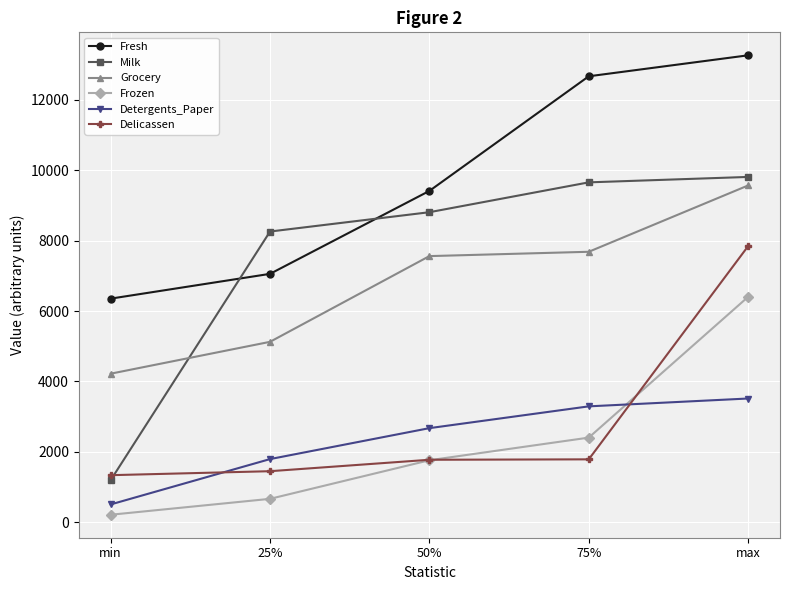

How many lines are shown in the chart?

6